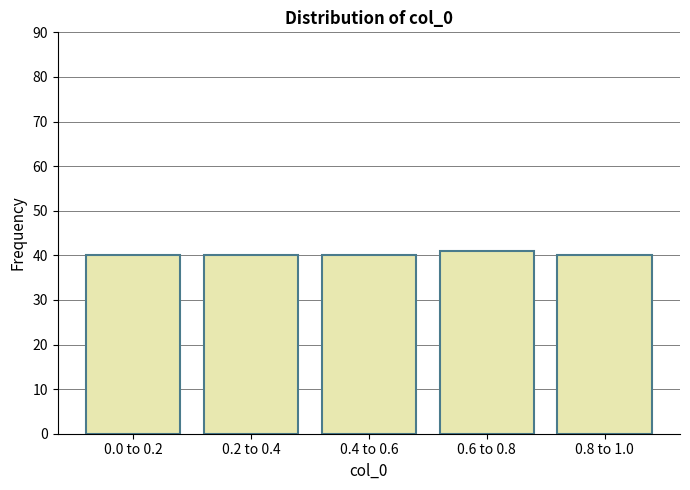

Reading left to right, what are all the values shown in this chart?

0.0 to 0.2=40	0.2 to 0.4=40	0.4 to 0.6=40	0.6 to 0.8=41	0.8 to 1.0=40